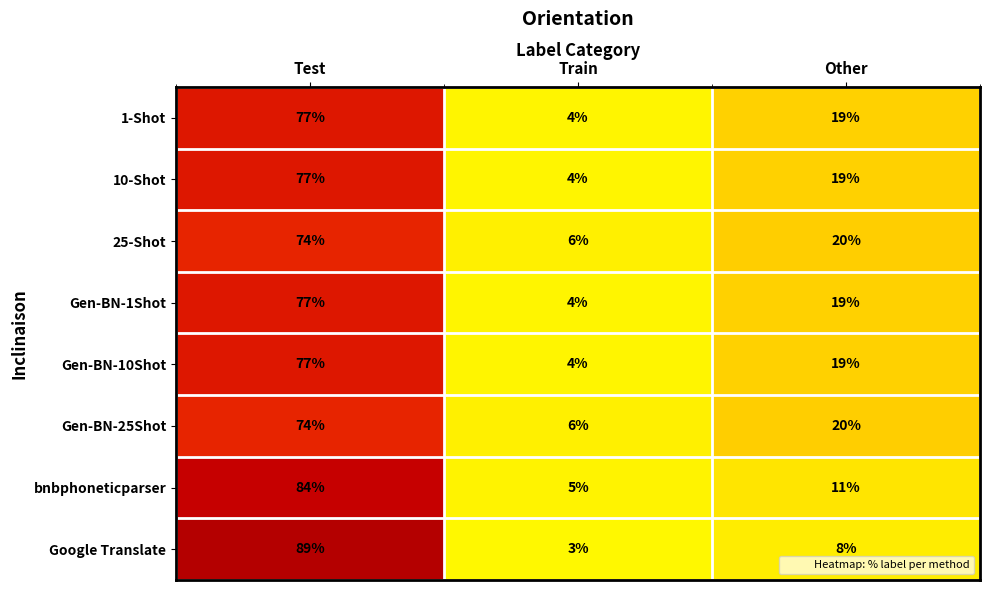

Rank the categories by 25-Shot value from highest to lowest.

Test, Other, Train